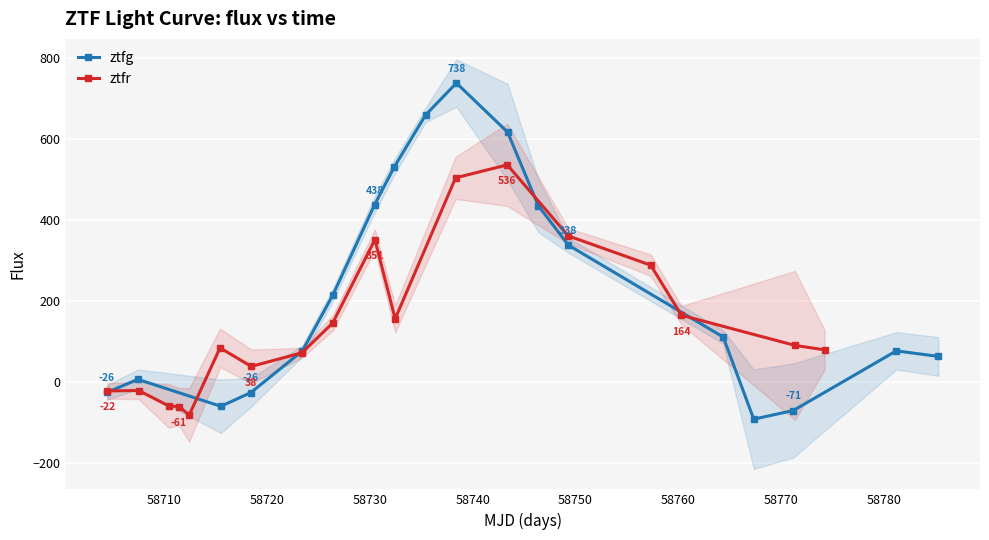

Which series ends up on top after the final intersection of ztfg and ztfr?

ztfr